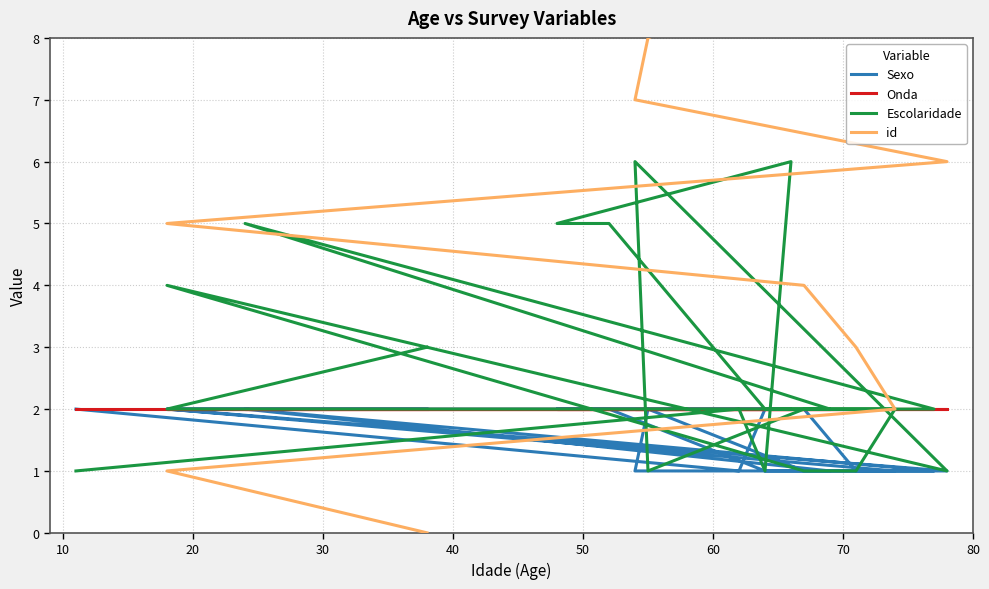

What is the value of the Sexo point at the 8th from the left?

1